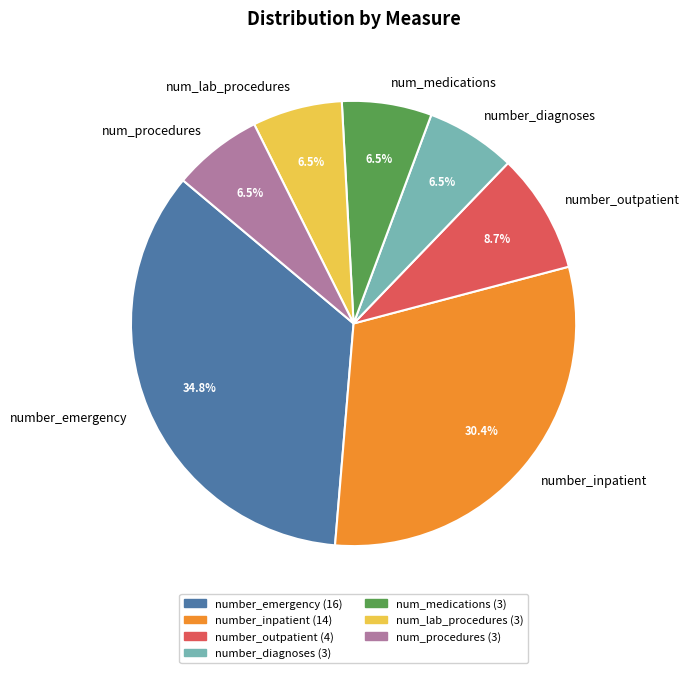

Which category has the biggest portion of the pie?

number_emergency